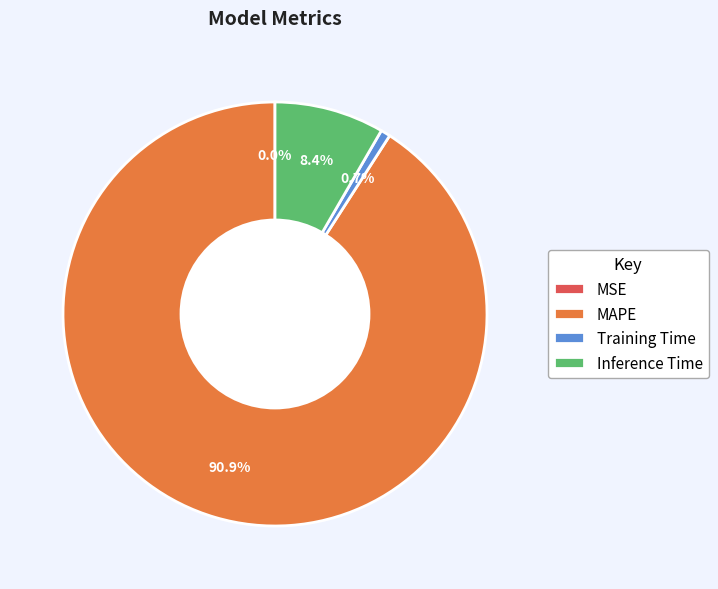

To the nearest percent, what is the average slice percentage?

25%